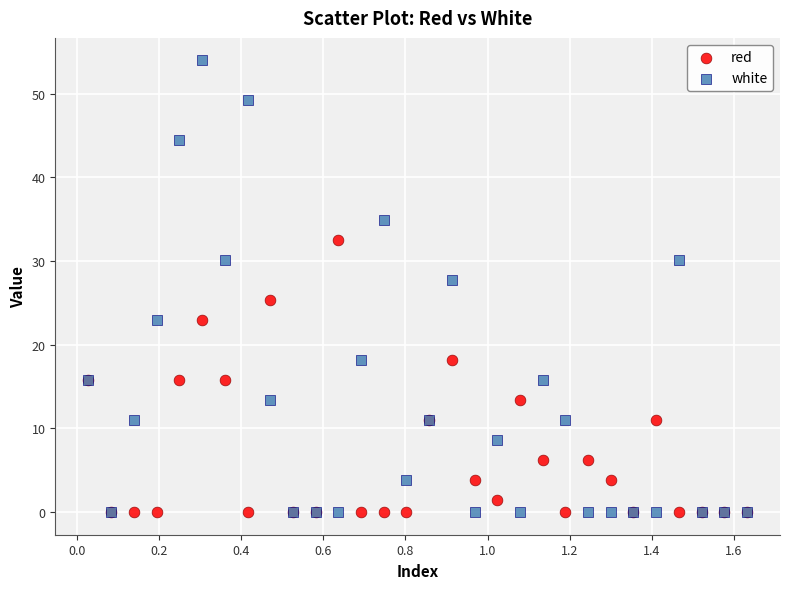

Across all series, what Y value is closest to 26?

25.3